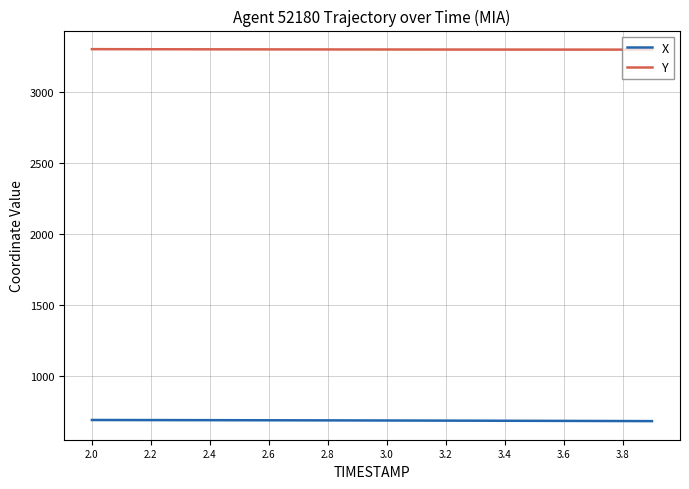

Which series has the largest total across all categories?

Y